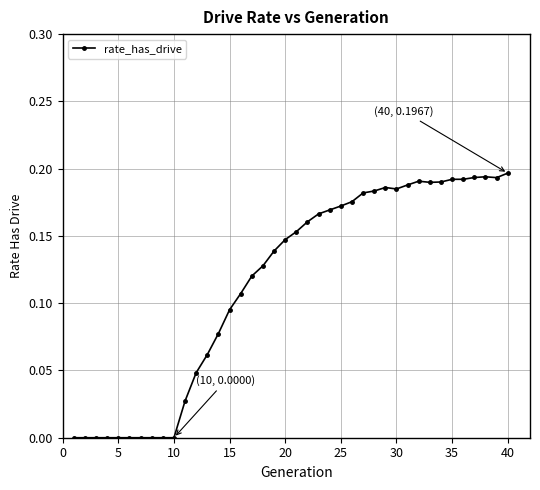

True or false: there are more than 0 points higher than both neighbors.

True